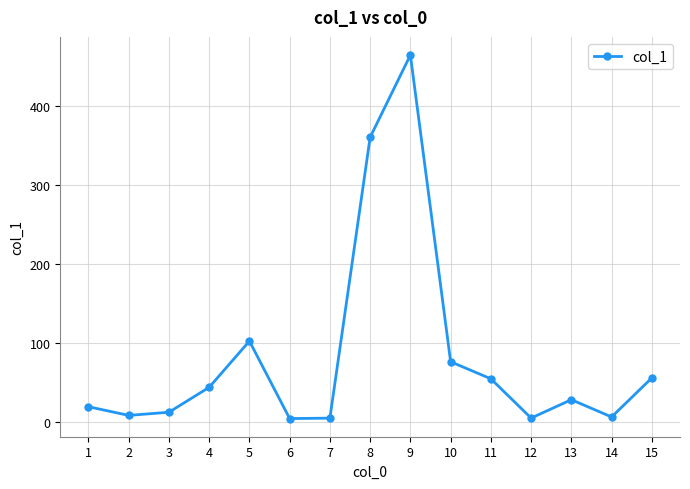

The value at 3 is 11.9. True or false?

True